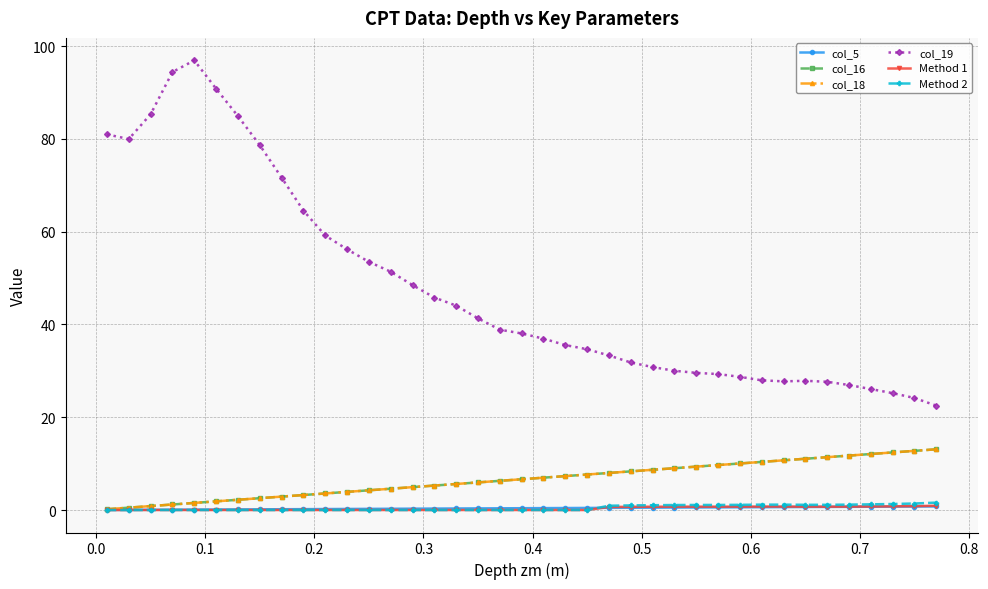

Rank the series by their maximum value, from highest to lowest.

col_19, col_16, col_18, Method 2, Method 1, col_5